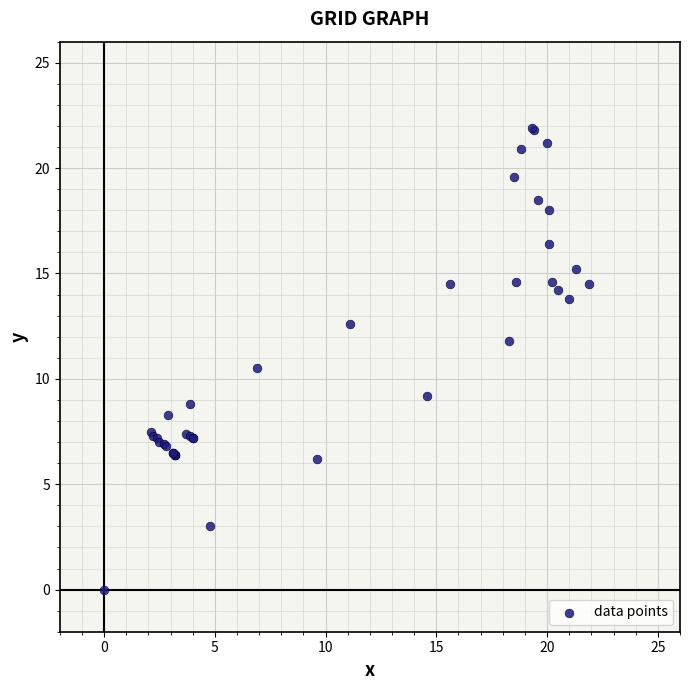

What Y value in the scatter plot is closest to 10?

10.5